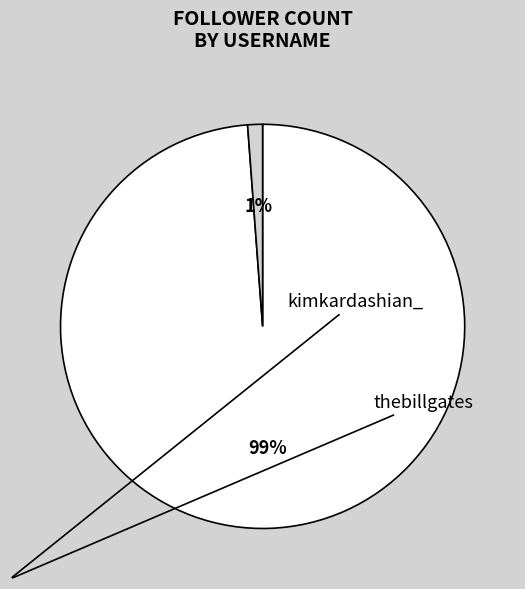

How many segments does this pie chart have?

2